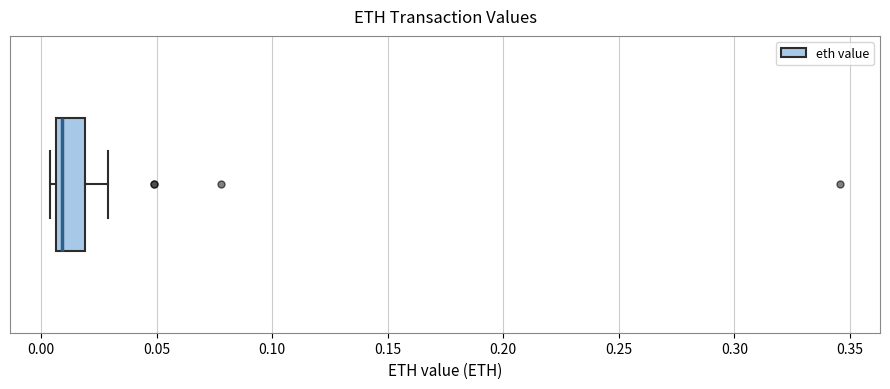

Read this box plot against the x-axis: the position of the median line, the range covered by the box, and the ends of both whiskers. The values are not printed on the chart, so give them approximately, as read against the axis.

median 0.010, box 0.005 to 0.020, whiskers 0.005 (just left of the box's left edge) to 0.030